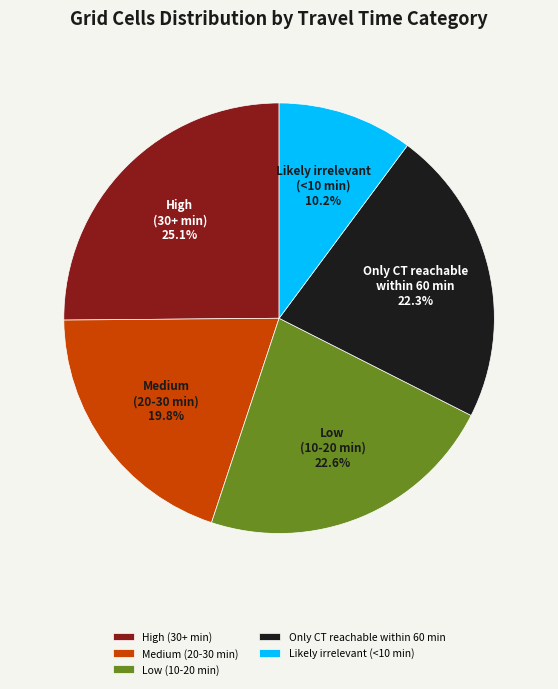

Between Likely irrelevant (<10 min) and Only CT reachable within 60 min, which is larger?

Only CT reachable within 60 min